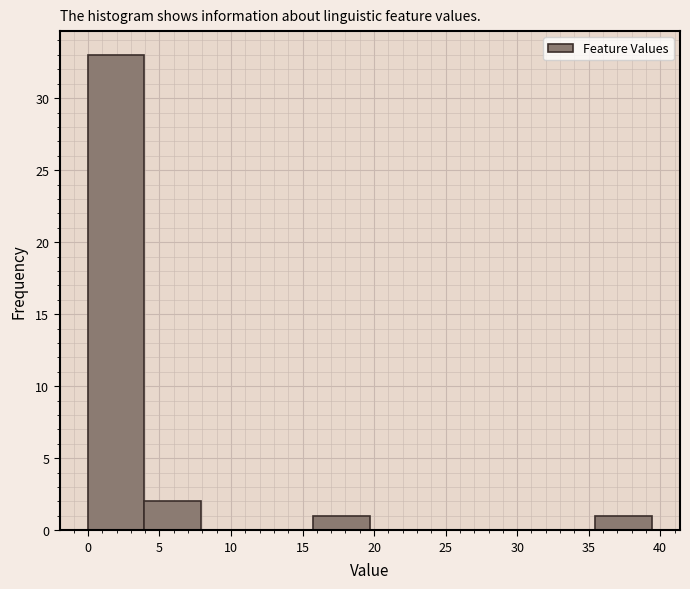

Reading left to right, transcribe this chart: for each bar, give the range it covers on the x-axis and its height. Neither the bar edges nor the heights are printed on the chart, so give them approximately, as read against the axes.

0.0 to 4.0: 33
4.0 to 8.0: 2
8.0 to 12.0: 0
12.0 to 16.0: 0
16.0 to 19.5: 1
19.5 to 23.5: 0
23.5 to 27.5: 0
27.5 to 31.5: 0
31.5 to 35.5: 0
35.5 to 39.5: 1